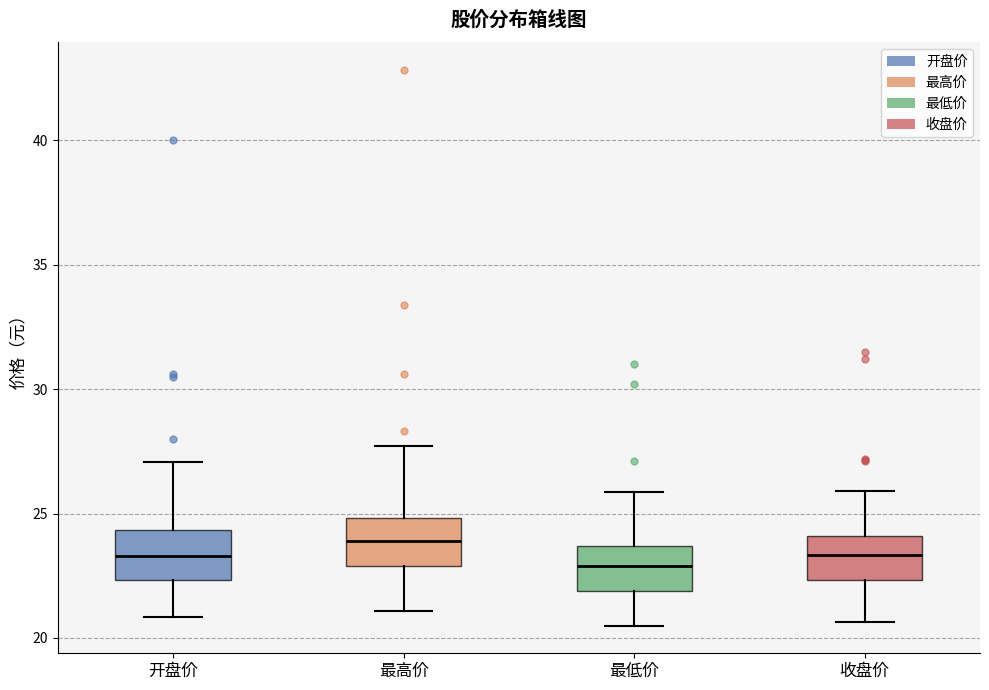

Reading left to right, transcribe this box plot: for each box, give where its median line is, the range the box spans, and where its two whiskers end, as read against the y-axis. The values are not printed on the chart, so give them approximately, as read against the axis.

开盘价: median 23.5, box 22.5 to 24.5, whiskers 21.0 to 27.0
最高价: median 24.0, box 23.0 to 25.0, whiskers 21.0 to 27.5
最低价: median 23.0, box 22.0 to 23.5, whiskers 20.5 to 26.0
收盘价: median 23.5, box 22.5 to 24.0, whiskers 20.5 to 26.0